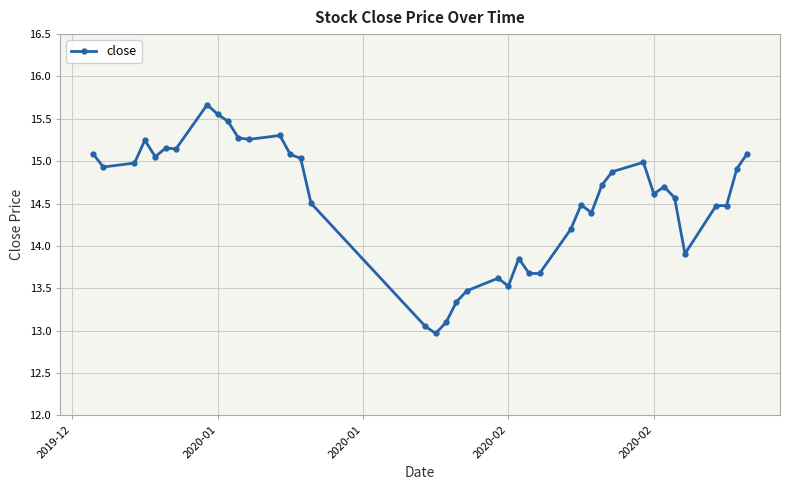

How many data points are above 14?

29